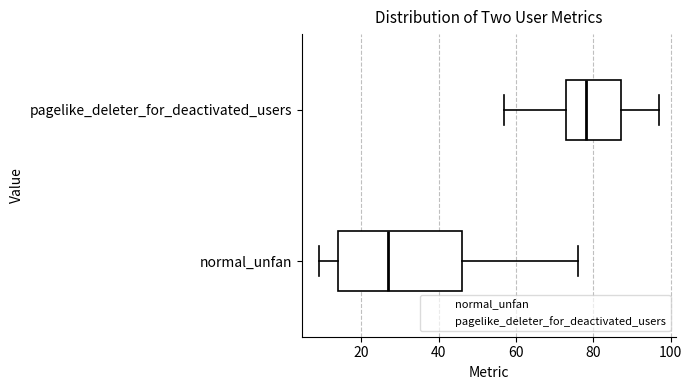

Reading bottom to top, transcribe this box plot: for each box, give where its median line is, the range the box spans, and where its two whiskers end, as read against the x-axis. The values are not printed on the chart, so give them approximately, as read against the axis.

normal_unfan: median 28, box 14 to 46, whiskers 10 to 76
pagelike_deleter_for_deactivated_users: median 78, box 74 to 88, whiskers 58 to 98